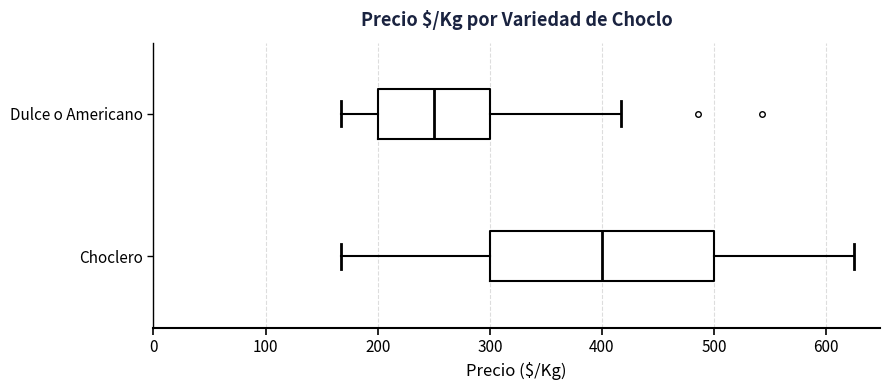

Comparing the boxes themselves (not the whiskers), which one is the widest?

Choclero